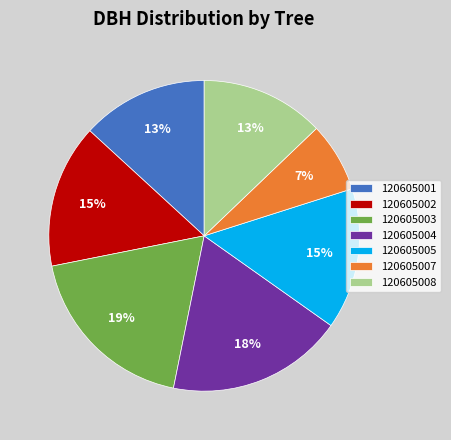

Which slice is the smallest?

120605007